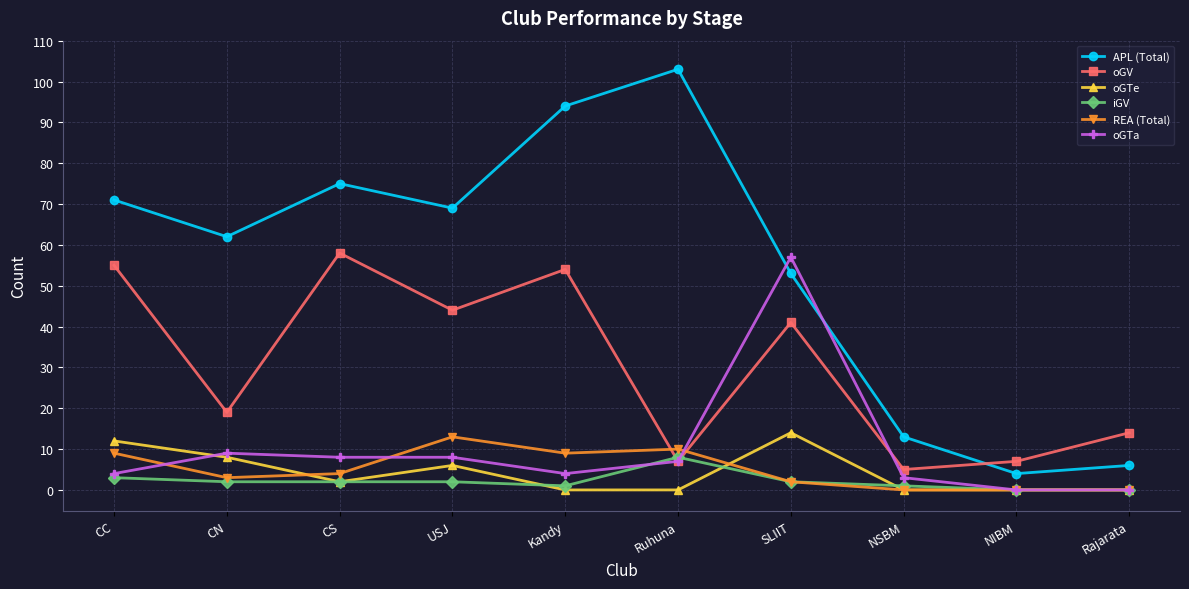

At which category does APL (Total) reach its first local valley?

CN